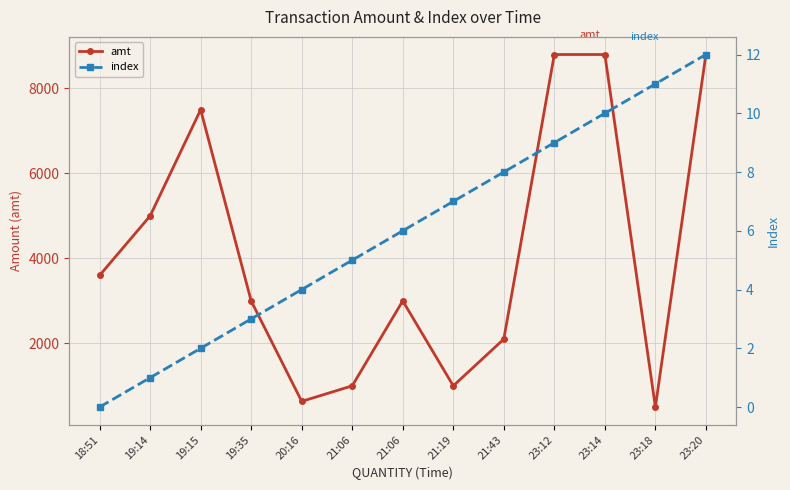

The value of index at 20:16 is 2. True or false?

False